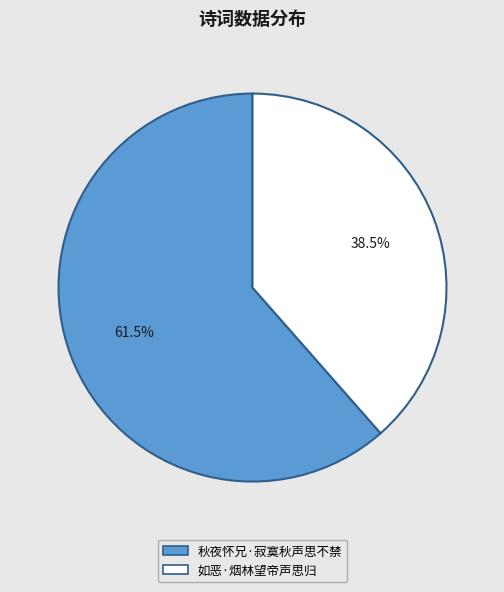

Which category accounts for the majority?

秋夜怀兄·寂寞秋声思不禁